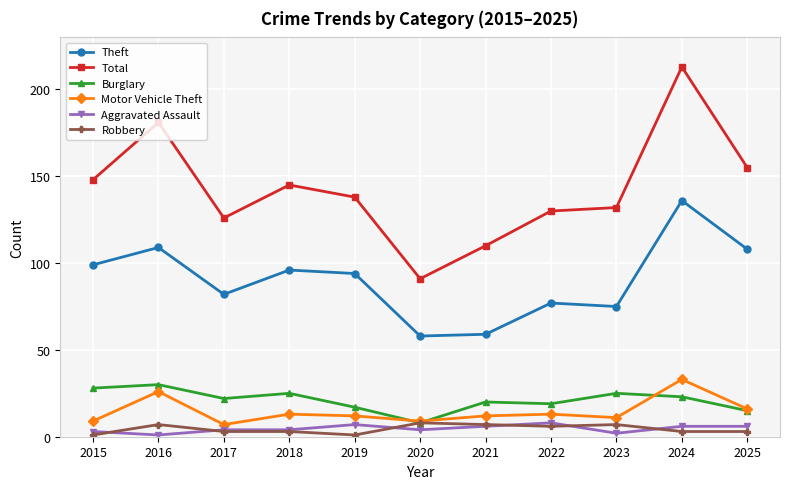

What is the difference between the maximum and second lowest values in the Theft series?

77